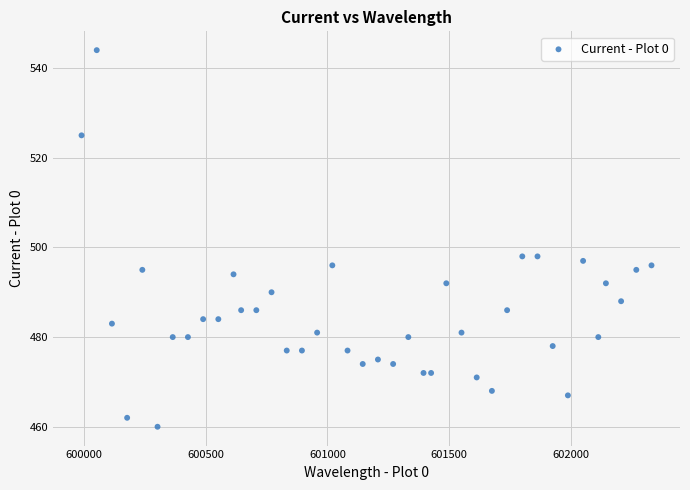

Count the number of points in this scatter plot.

40